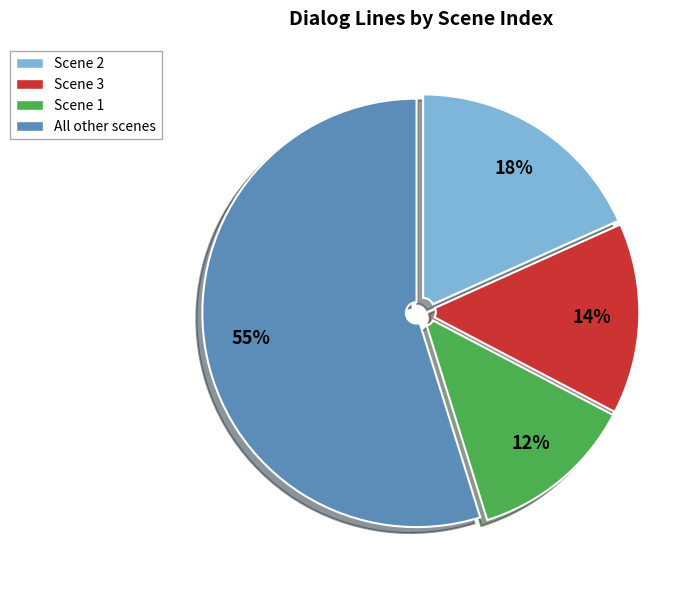

Rank the categories by value from lowest to highest.

Scene 1, Scene 3, Scene 2, All other scenes